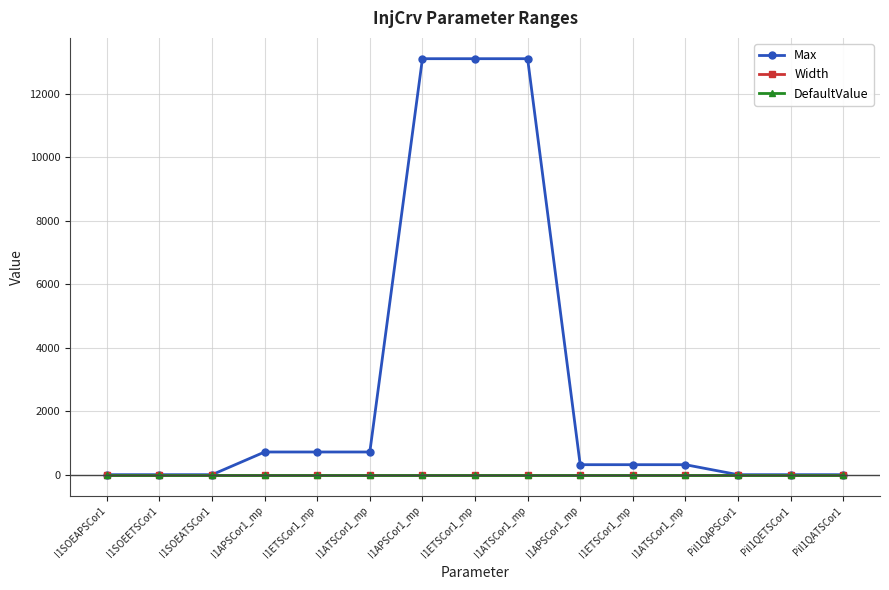

What is the label of the 12th point from the right?

I1APSCor1_mp